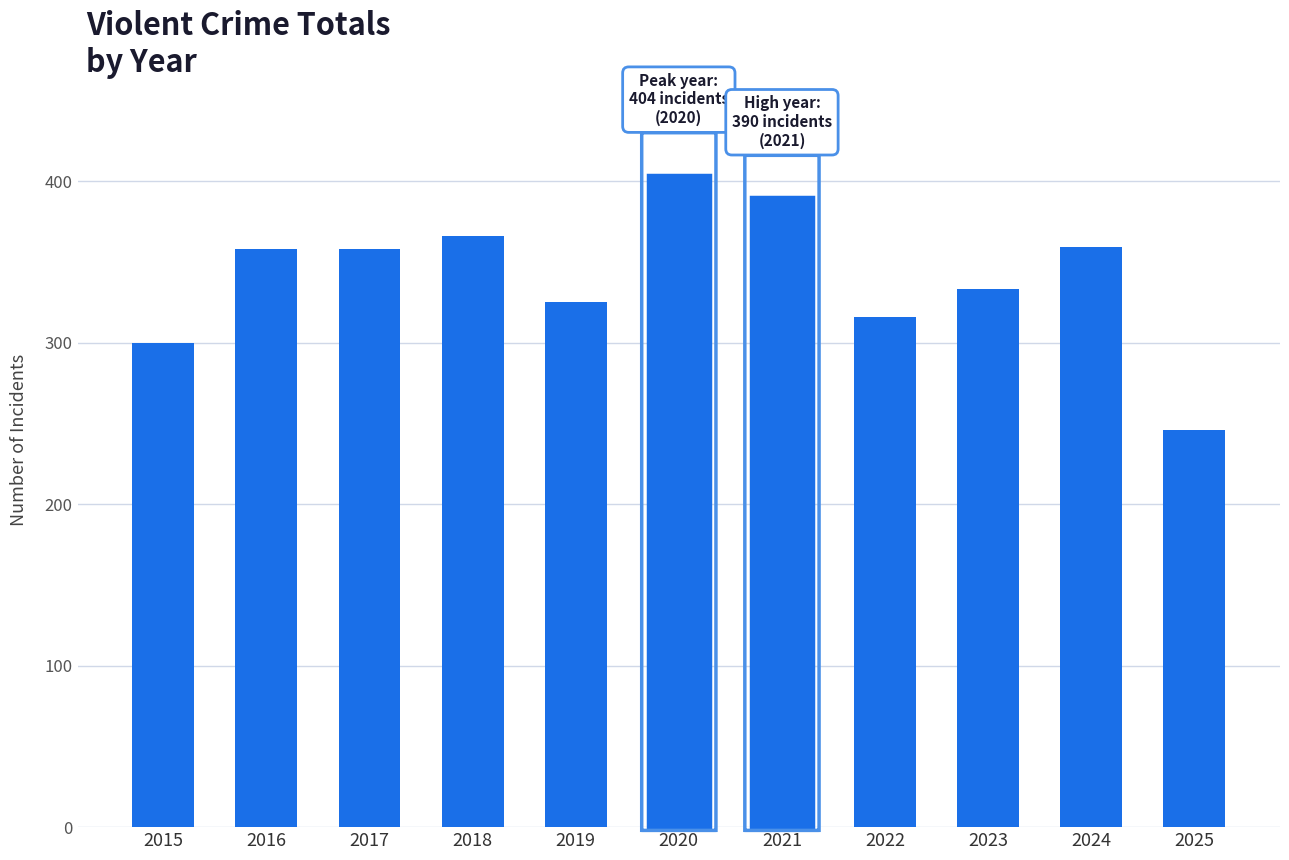

What is the change in value from 2017 to 2020?

+46